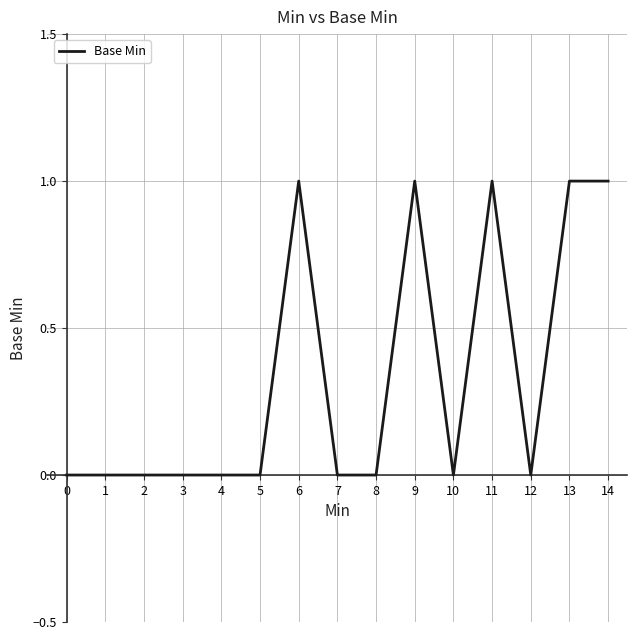

Which has a higher value, 7 or 13?

13